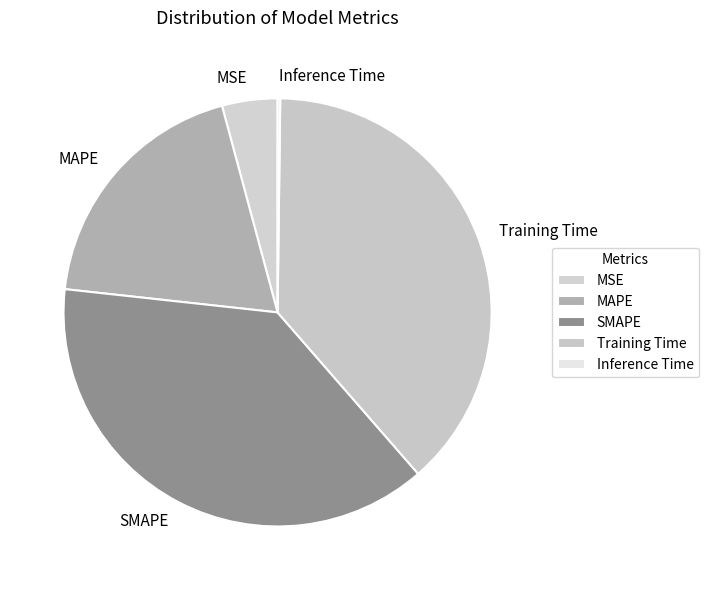

Which has a higher value, MSE or MAPE?

MAPE